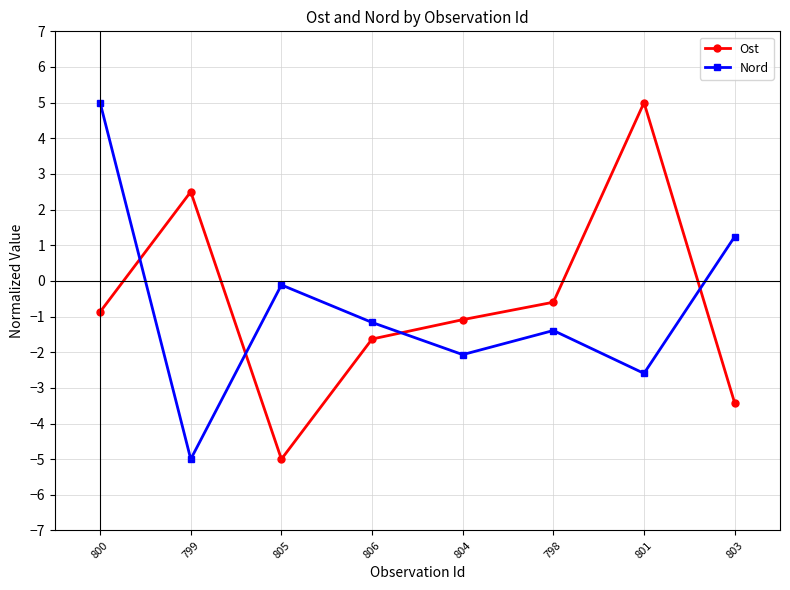

What is the difference between the maximum and second lowest values in the Ost series?

8.4